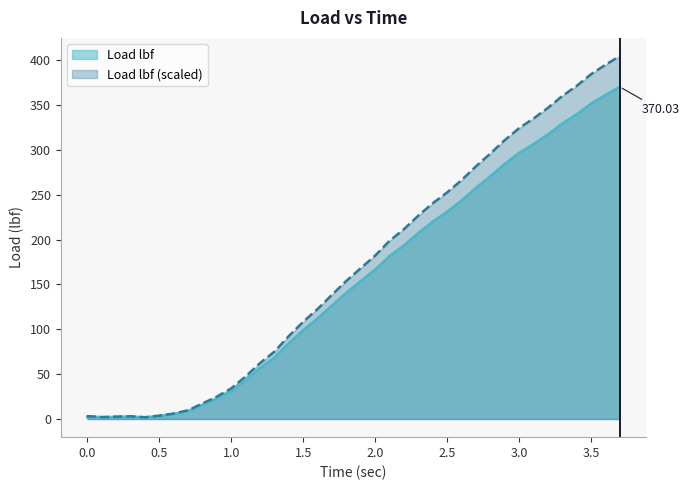

How many values in the Load lbf series exceed 140?

20